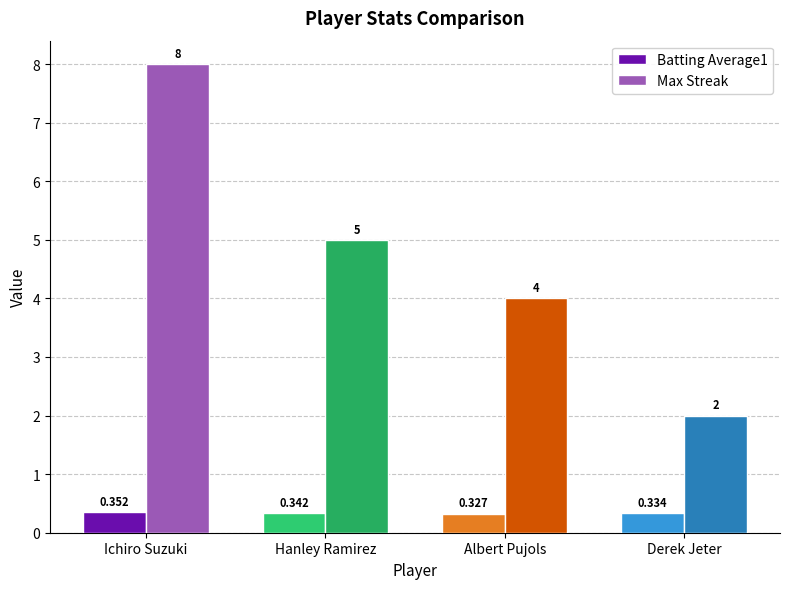

Which series has the widest spread of values?

Max Streak